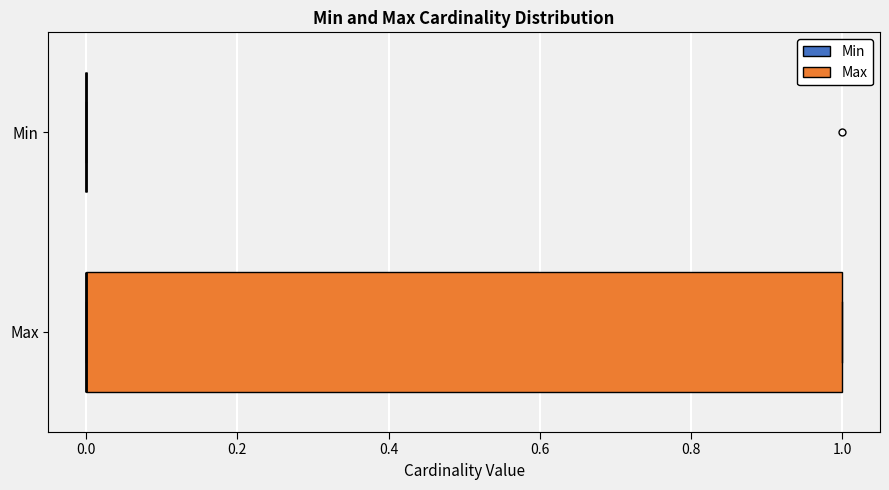

Which box is the widest, from its left edge to its right edge?

Max